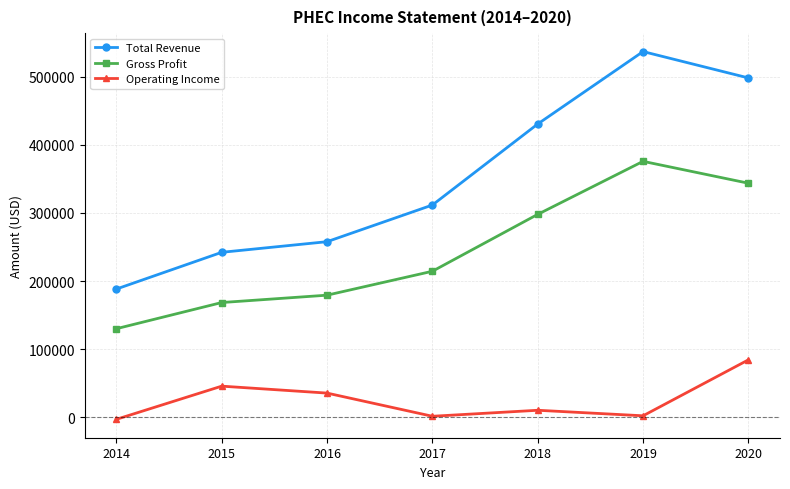

Where is the first local minimum for Operating Income?

2017